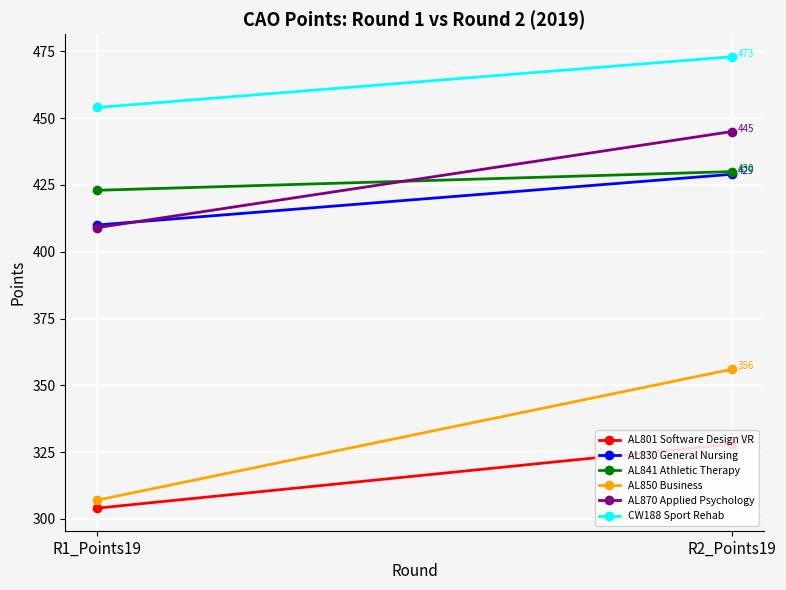

Which series changed the most between R1_Points19 and R2_Points19?

AL850 Business